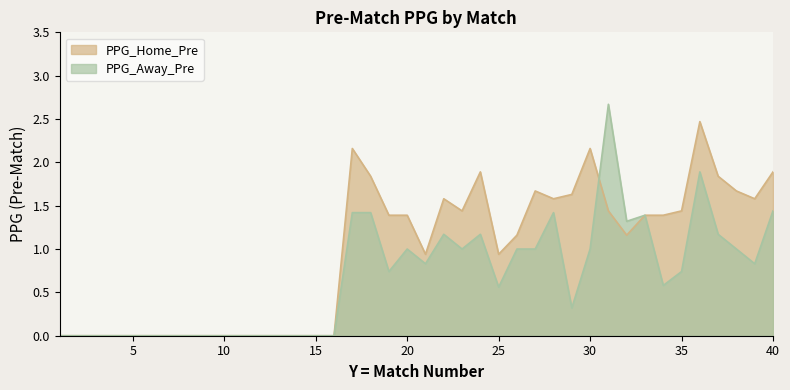

Which has a higher value, 16 or 26?

26